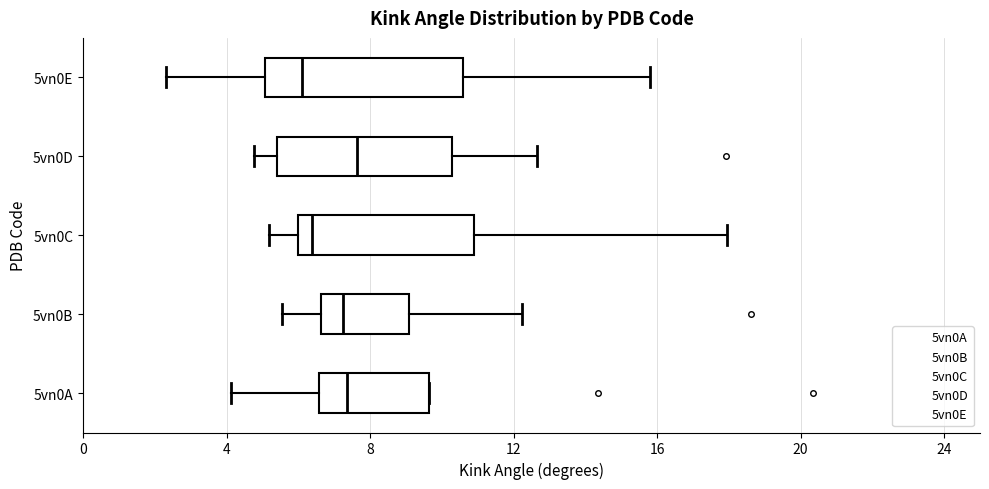

Reading bottom to top, transcribe this box plot: for each box, give where its median line is, the range the box spans, and where its two whiskers end, as read against the x-axis. The values are not printed on the chart, so give them approximately, as read against the axis.

5vn0A: median 7.5, box 6.5 to 9.5, whiskers 4.0 to 9.5
5vn0B: median 7.5, box 6.5 to 9.0, whiskers 5.5 to 12.0
5vn0C: median 6.5, box 6.0 to 11.0, whiskers 5.0 to 18.0
5vn0D: median 7.5, box 5.5 to 10.5, whiskers 5.0 to 12.5
5vn0E: median 6.0, box 5.0 to 10.5, whiskers 2.5 to 16.0